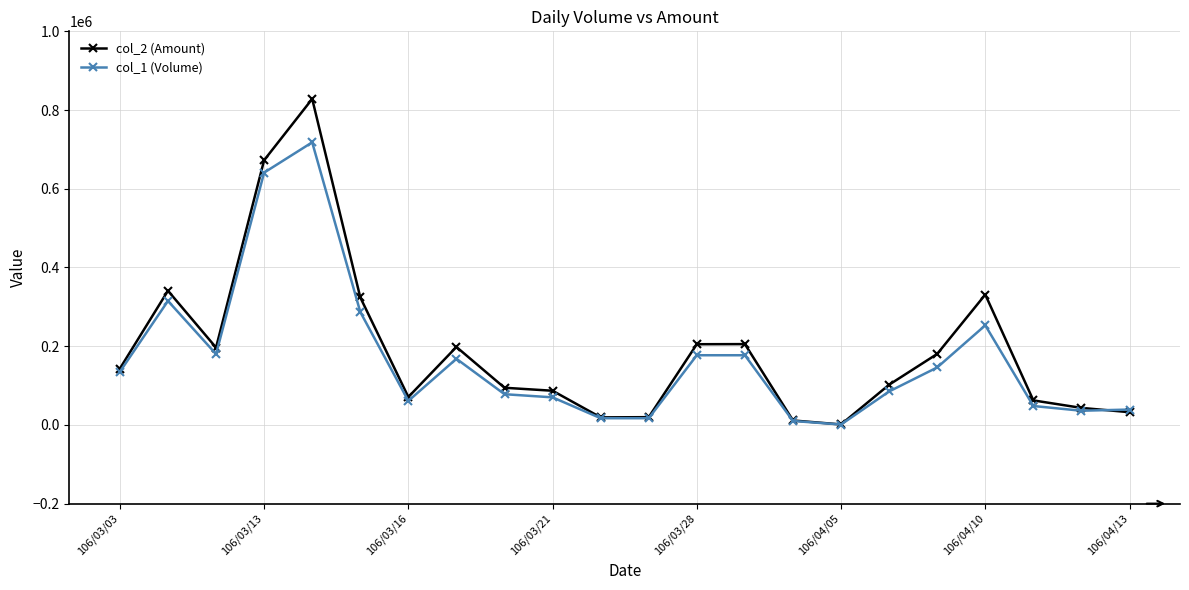

Which series has the largest range (max minus min)?

col_2 (Amount)